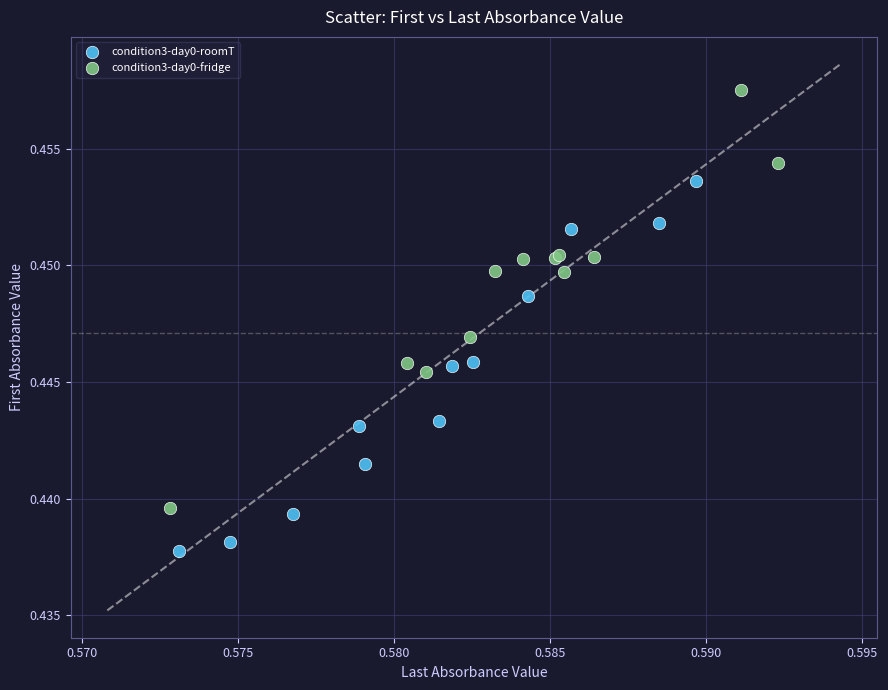

Which series reaches the maximum Y coordinate?

condition3-day0-fridge